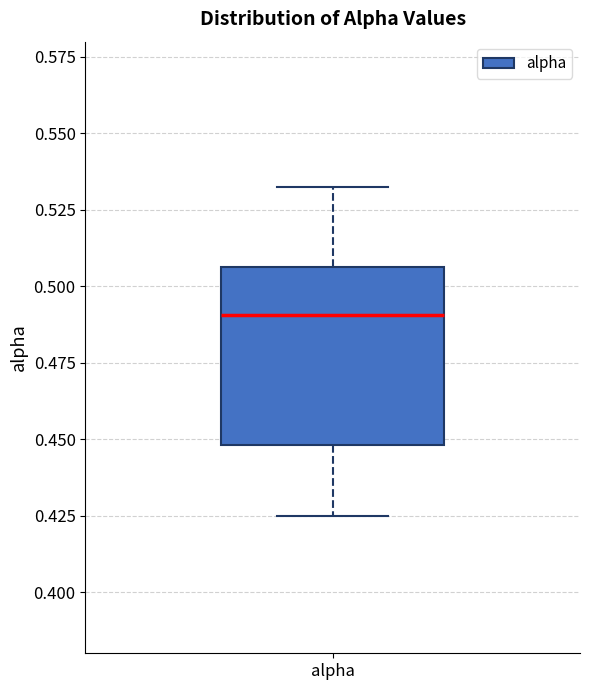

Where does the upper whisker of the box for alpha end on the y-axis? The values are not printed on the chart, so give them approximately, as read against the axis.

0.530